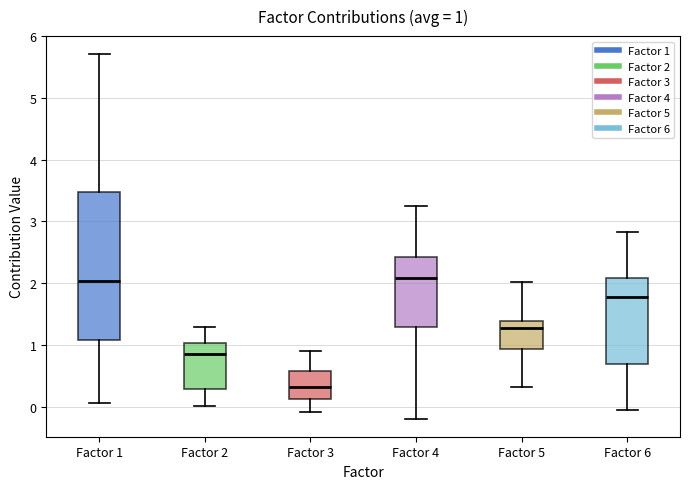

Which box is the tallest, from its lower edge to its upper edge?

Factor 1